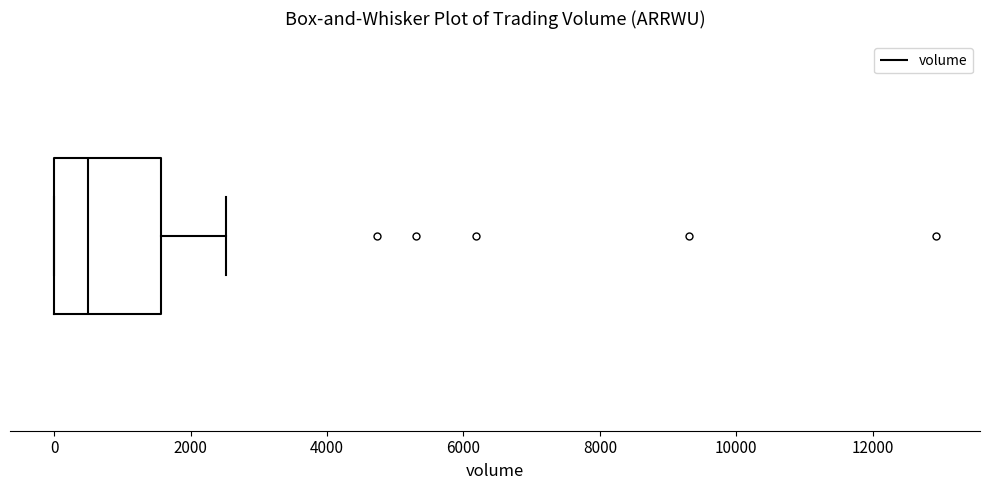

Transcribe this box plot: give where the median line is, the range the box spans, and where the two whiskers end, as read against the x-axis. The values are not printed on the chart, so give them approximately, as read against the axis.

median 600, box 0 to 1600, whiskers 0 to 2600